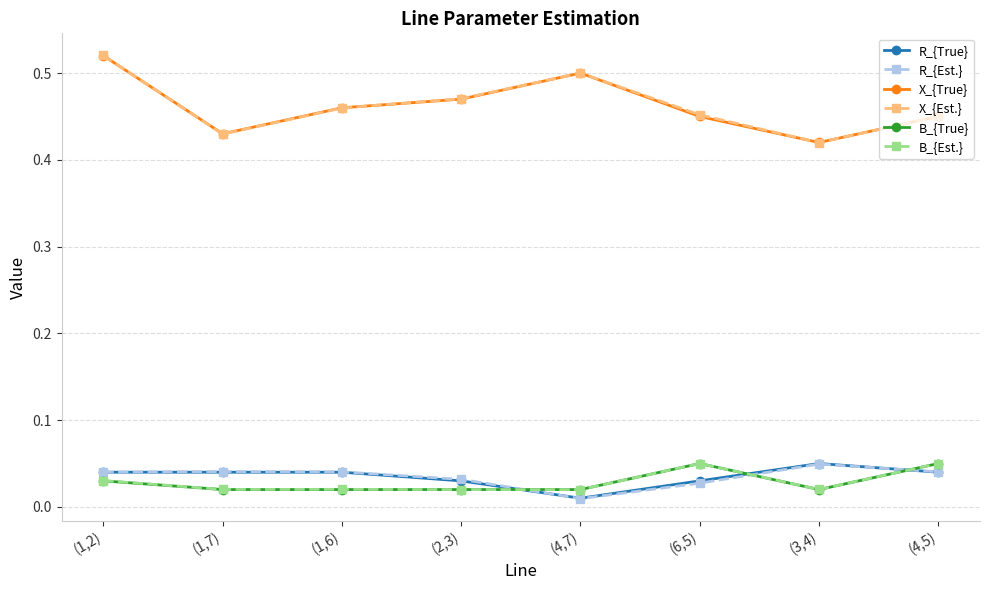

Count the B_{True} values in the range 0 to 1.

8